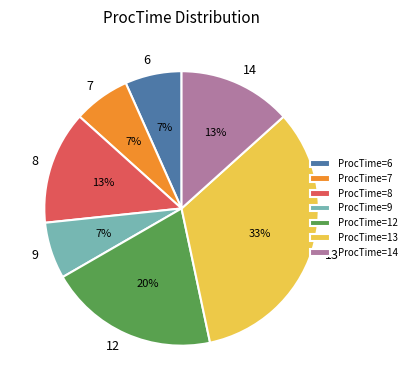

What is the ratio of the value at ProcTime=12 to the value at ProcTime=14?

1.5